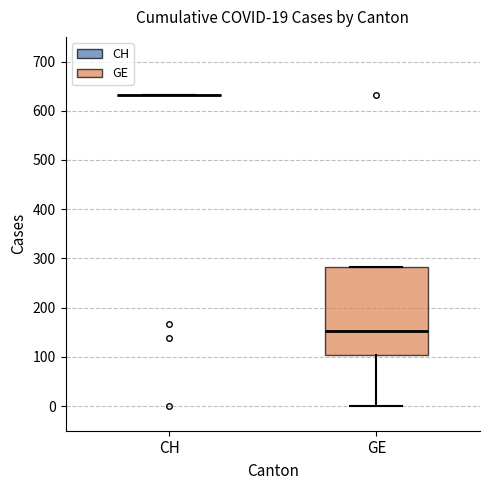

Which box is the tallest, from its lower edge to its upper edge?

GE